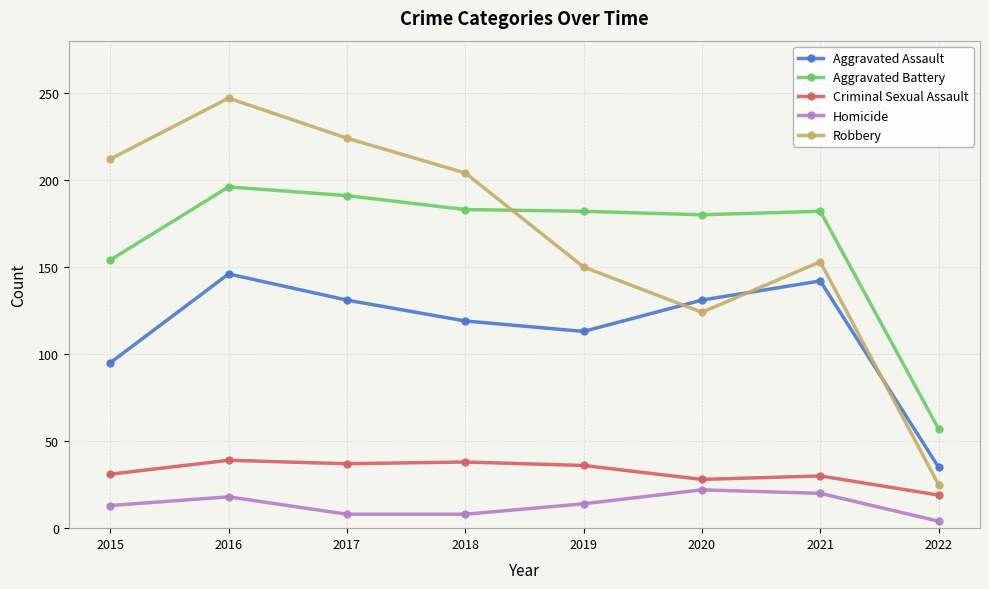

How many data points in Robbery are less than 204?

4